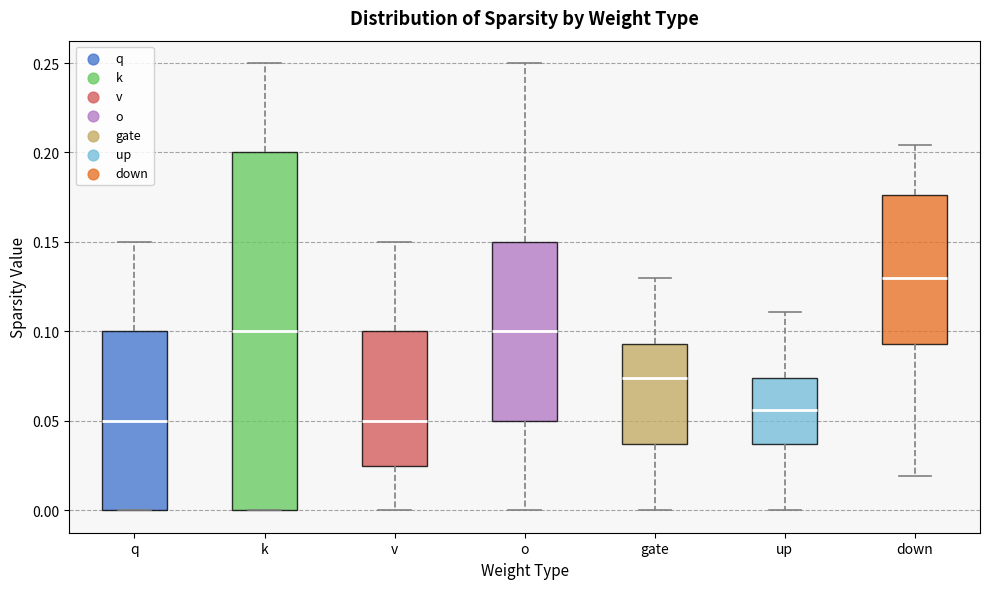

Which box is the tallest, from its lower edge to its upper edge?

k